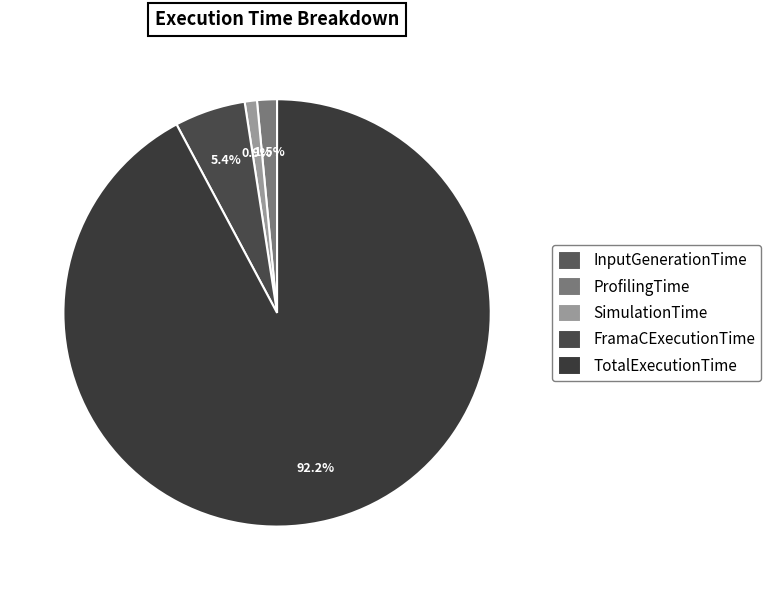

What percentage is the FramaCExecutionTime slice, to the nearest percent?

5%